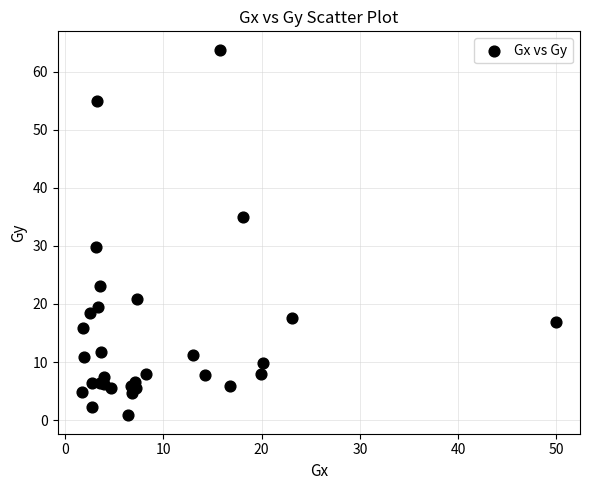

What Y value in the scatter plot is closest to 32?

29.8